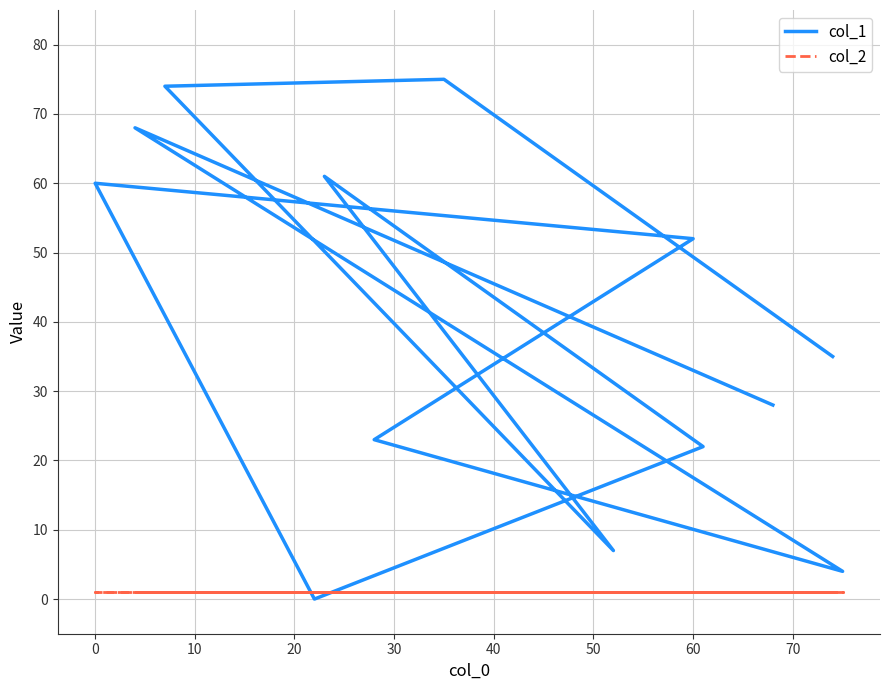

How many data points in col_1 are less than 35?

6